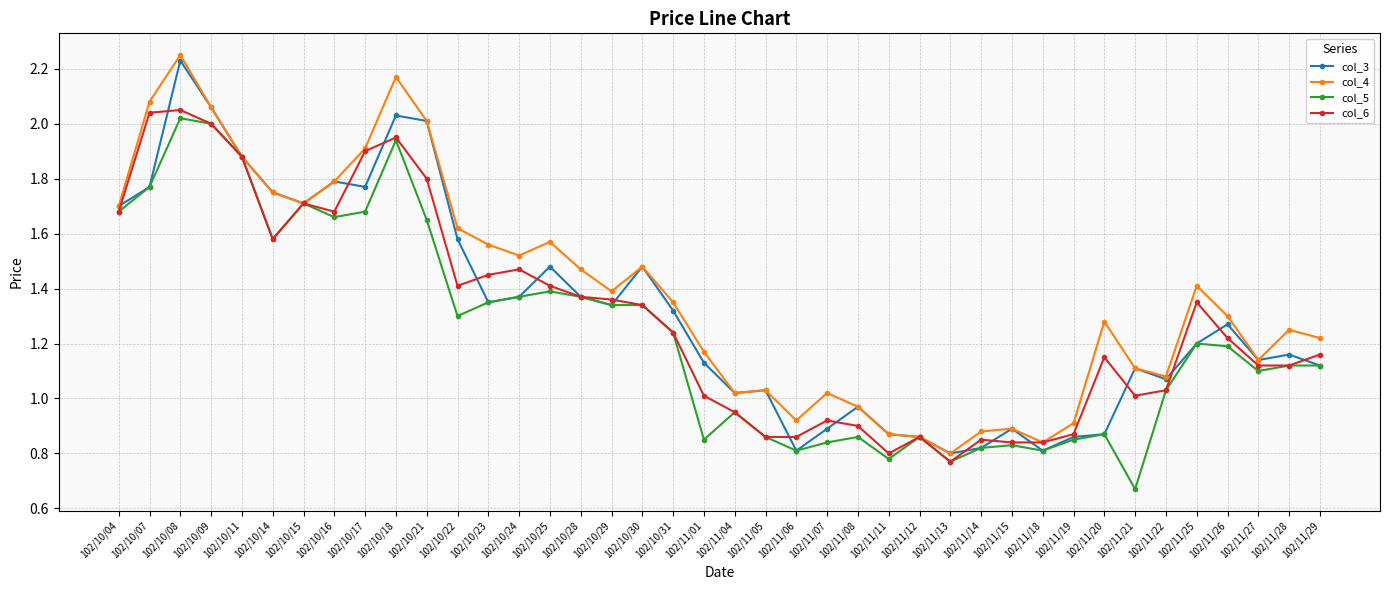

Between 102/10/29 and 102/11/08, which series saw the biggest shift?

col_5